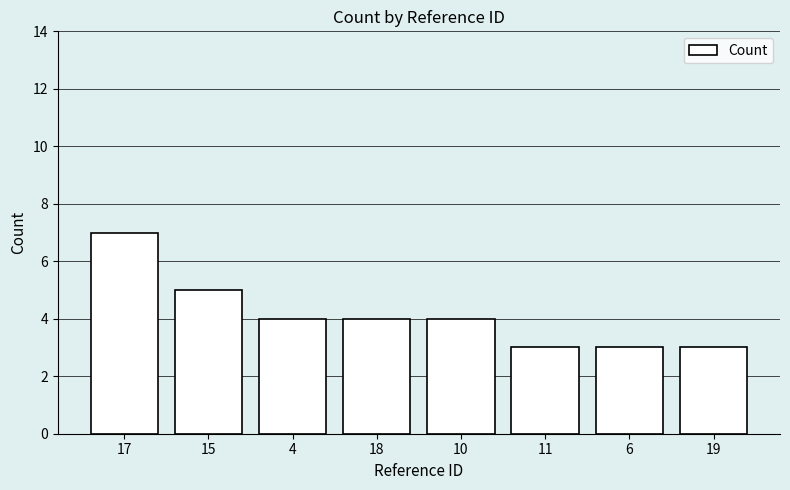

Reading right to left, transcribe all the data shown in this chart.

19=3	6=3	11=3	10=4	18=4	4=4	15=5	17=7